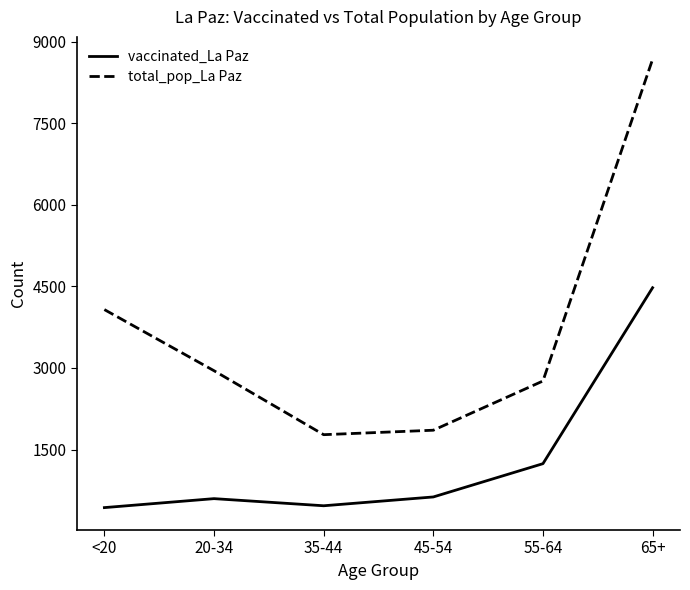

Which series changed the most between <20 and 20-34?

total_pop_La Paz